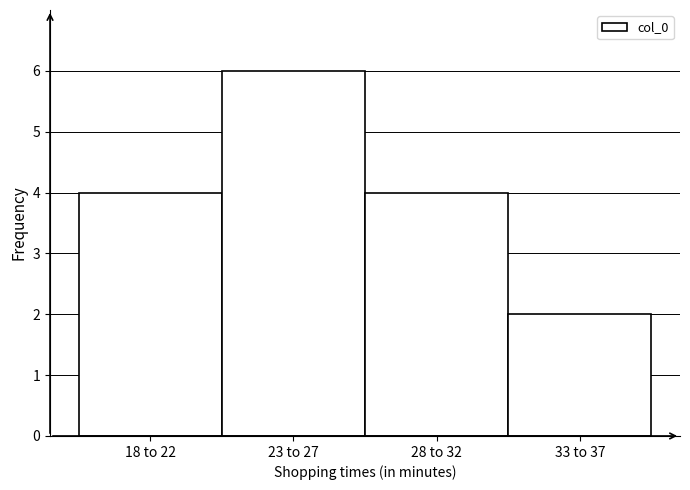

Reading left to right, what are all the values shown in this chart?

4	6	4	2